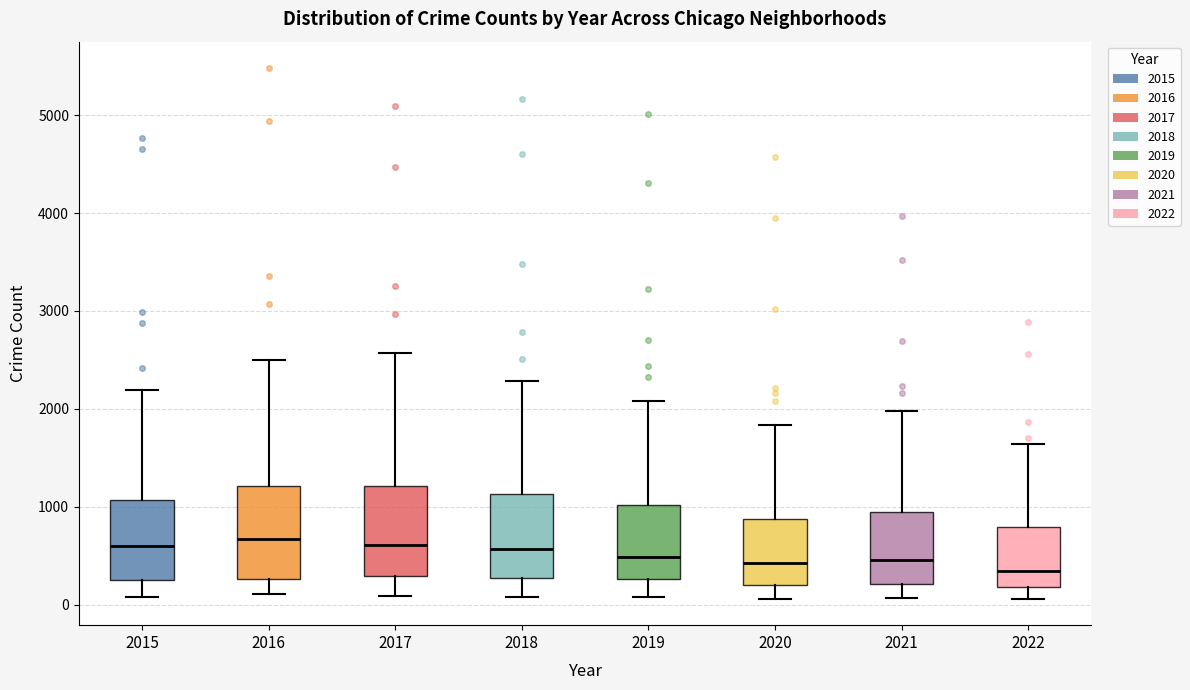

Reading left to right, transcribe this box plot: for each box, give where its median line is, the range the box spans, and where its two whiskers end, as read against the y-axis. The values are not printed on the chart, so give them approximately, as read against the axis.

2015: median 600, box 300 to 1100, whiskers 100 to 2200
2016: median 700, box 300 to 1200, whiskers 100 to 2500
2017: median 600, box 300 to 1200, whiskers 100 to 2600
2018: median 600, box 300 to 1100, whiskers 100 to 2300
2019: median 500, box 300 to 1000, whiskers 100 to 2100
2020: median 400, box 200 to 900, whiskers 100 to 1800
2021: median 500, box 200 to 1000, whiskers 100 to 2000
2022: median 300, box 200 to 800, whiskers 100 to 1600